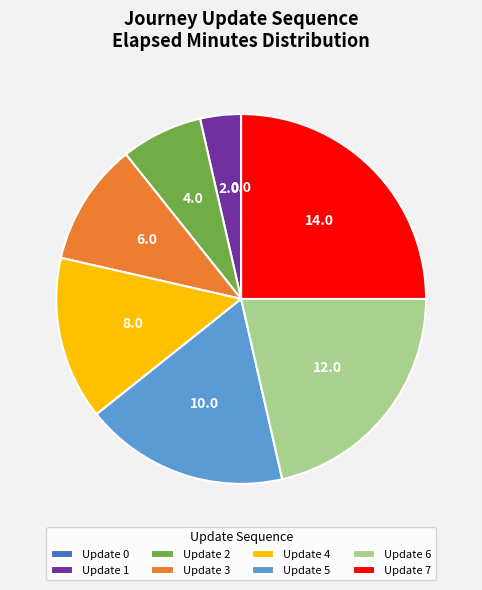

Is the sum of Update 6 and Update 7 greater than half?

No